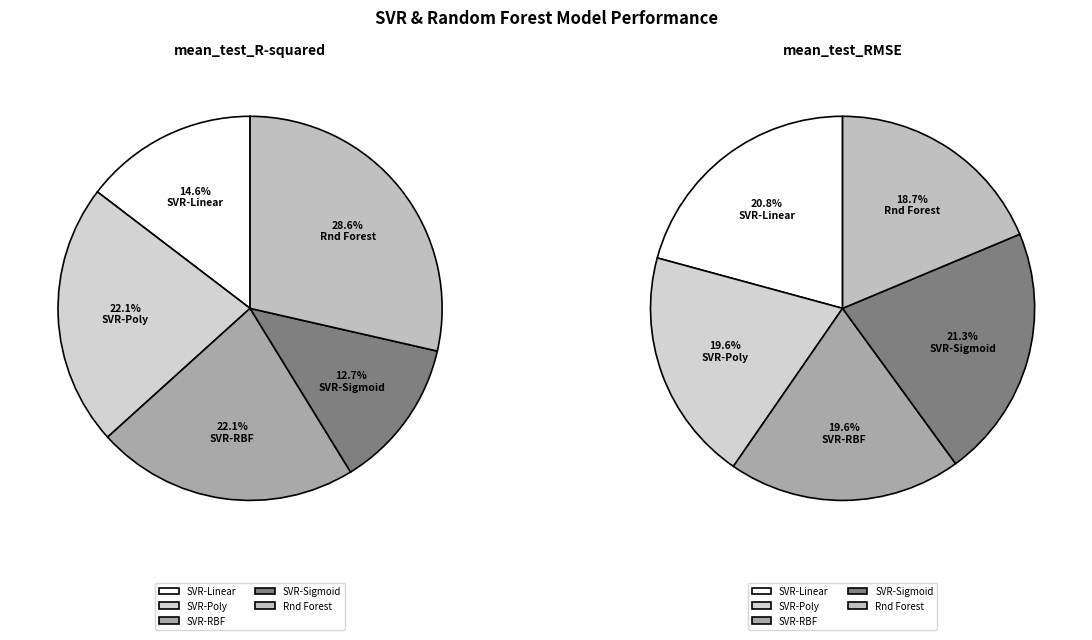

Between SVR - Sigmoid Kernel and SVR - Poly Kernel, which is larger?

SVR - Poly Kernel